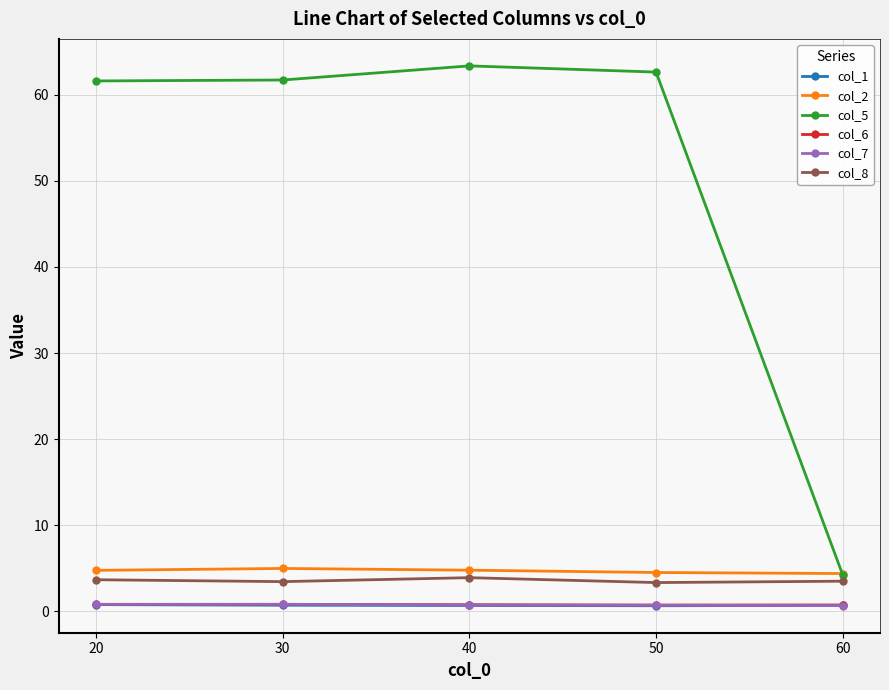

What is the total value across all series at 60?

14.2